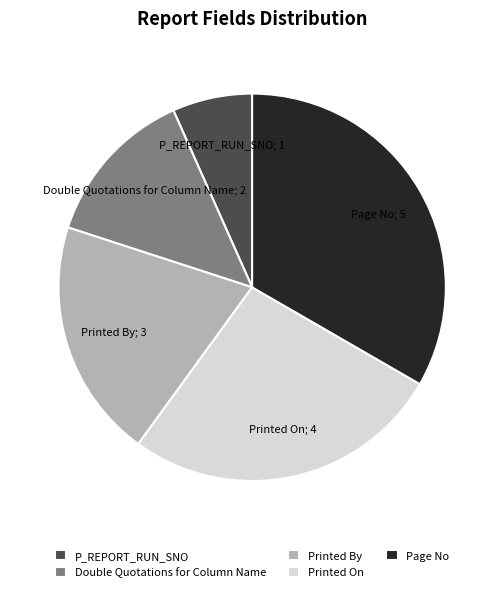

Combined, do Printed On and Double Quotations for Column Name account for over 50%?

No